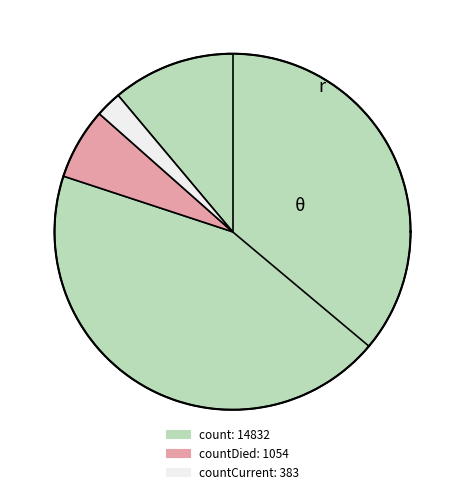

What is the total percentage of countDied and countCurrent?

8.8%